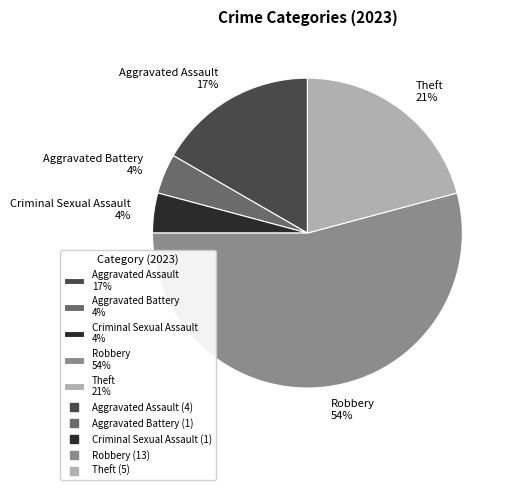

Which has a higher value, Robbery 54% or Aggravated Battery 4%?

Robbery 54%